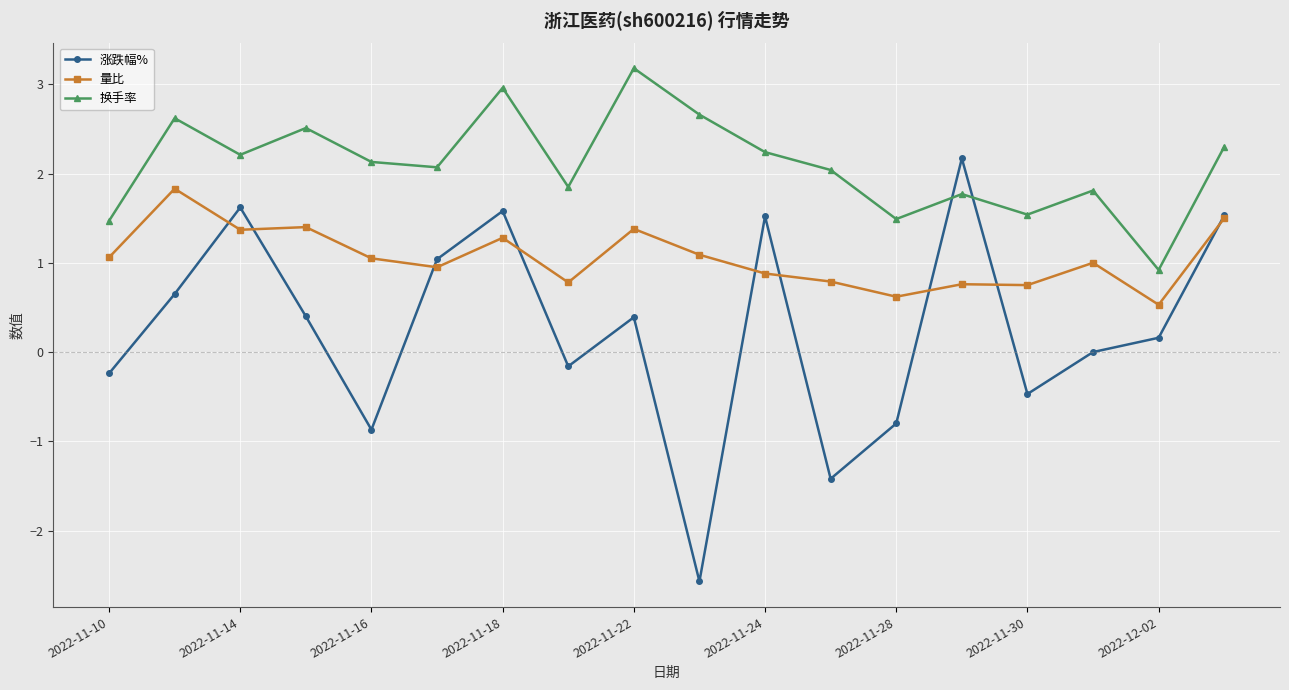

True or false: 量比 has more than 0 points higher than both neighbors.

True